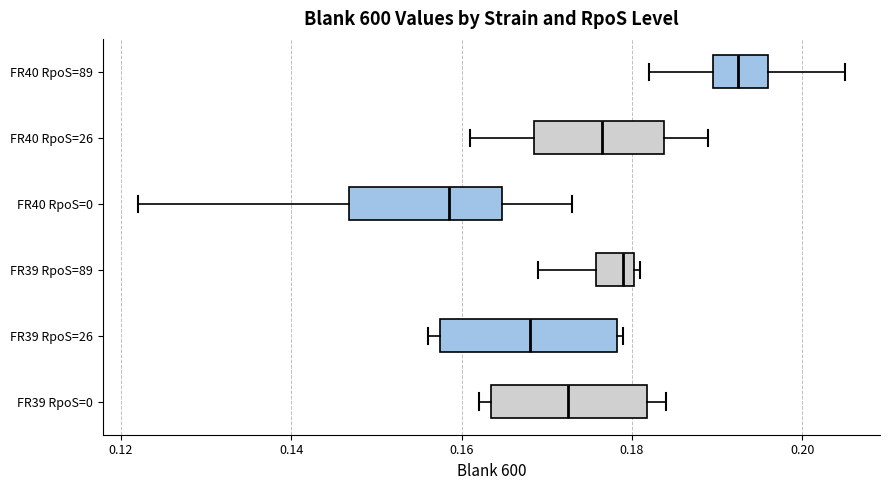

Which box's median line is the furthest to the right?

FR40 RpoS=89